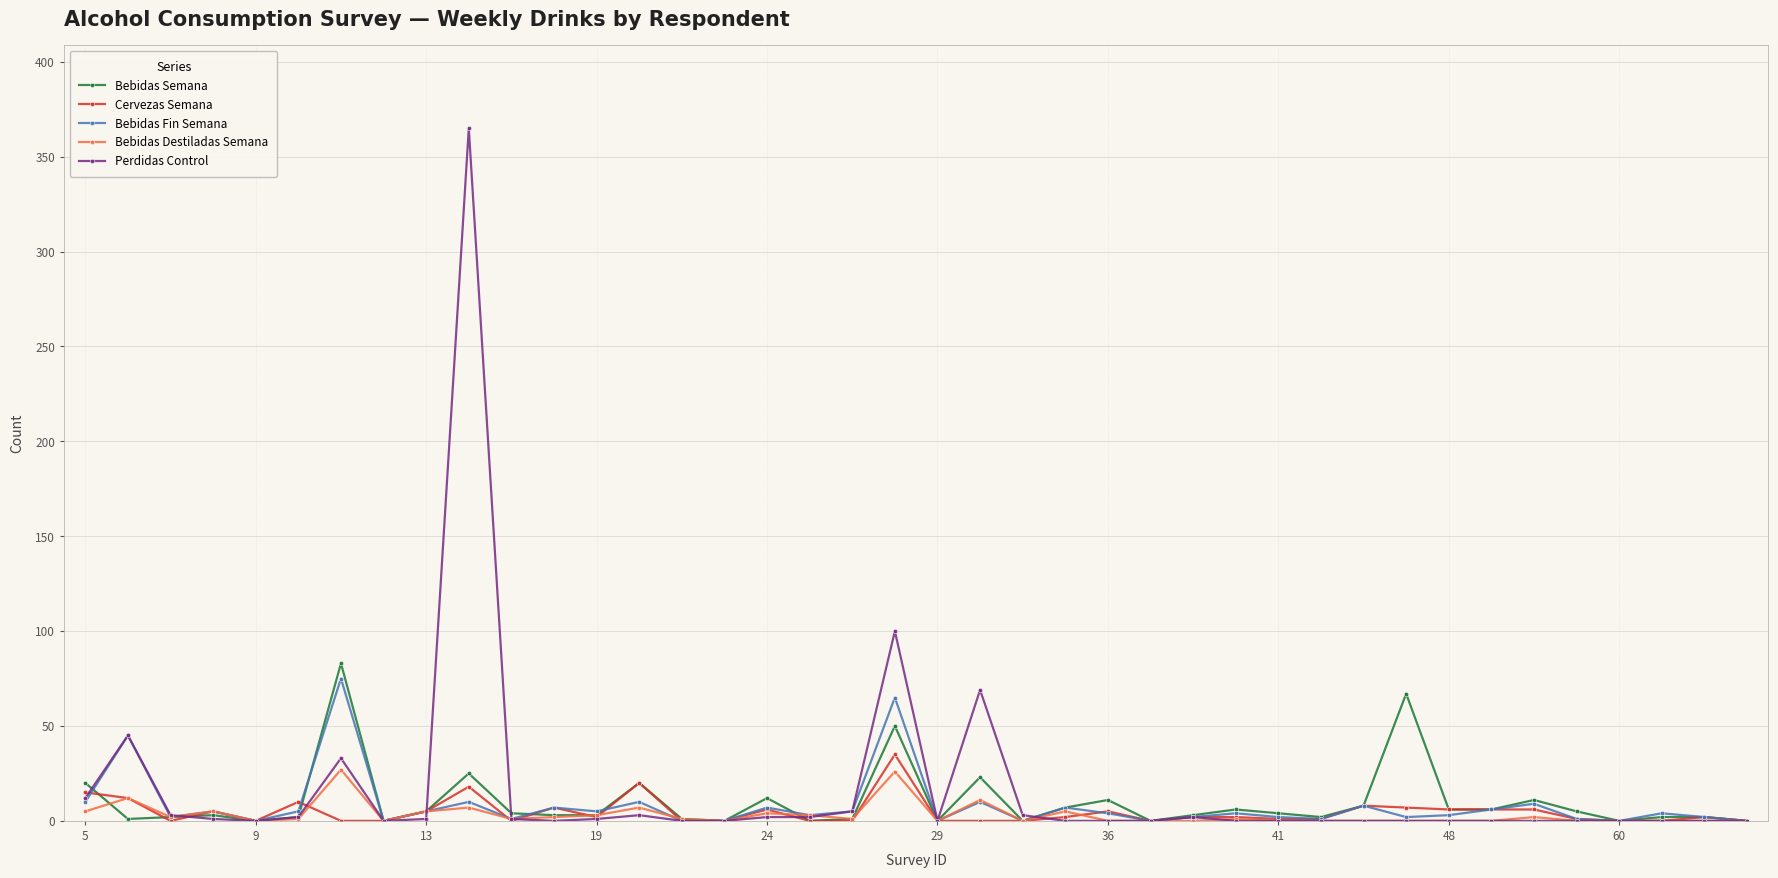

How many times do Cervezas Semana and Bebidas Fin Semana cross each other?

5